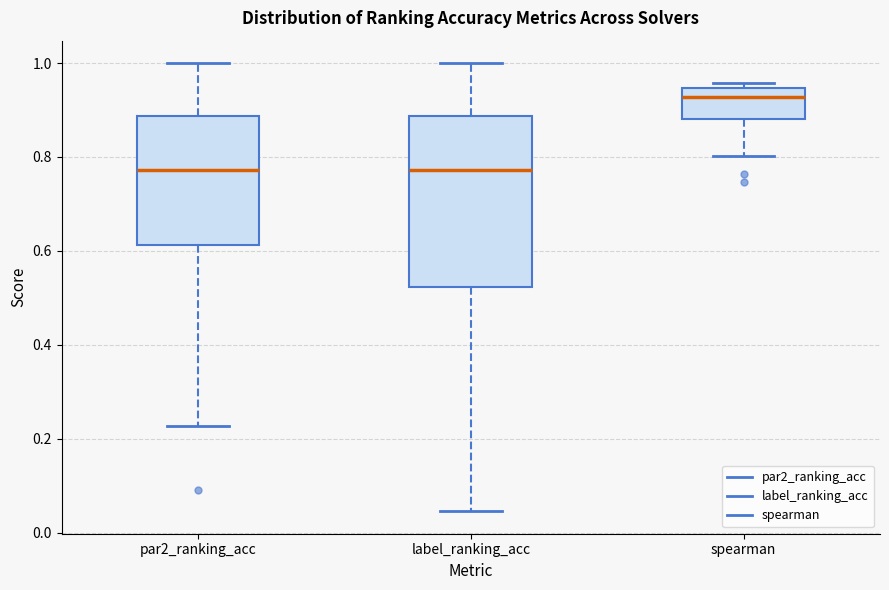

Reading left to right, read every box against the y-axis: the position of its median line, the range the box covers, and the ends of its whiskers. The values are not printed on the chart, so give them approximately, as read against the axis.

par2_ranking_acc: median 0.78, box 0.62 to 0.88, whiskers 0.22 to 1.00
label_ranking_acc: median 0.78, box 0.52 to 0.88, whiskers 0.04 to 1.00
spearman: median 0.92, box 0.88 to 0.94, whiskers 0.80 to 0.96